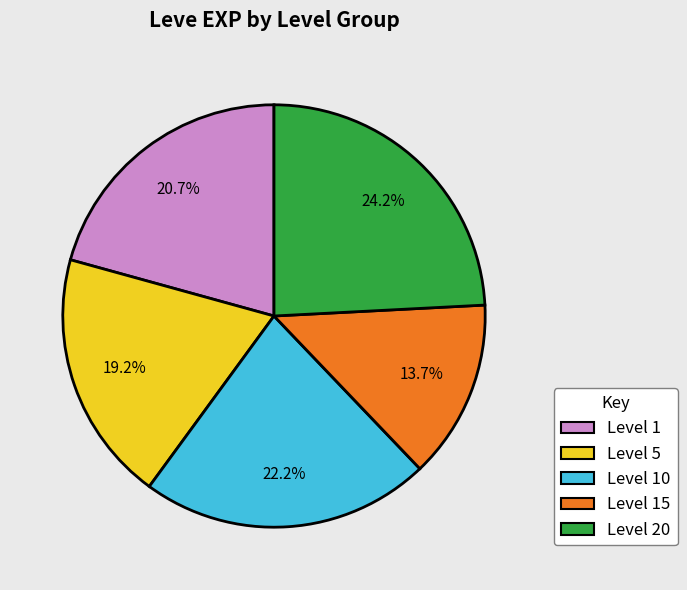

What is the largest slice in the pie chart?

Level 20